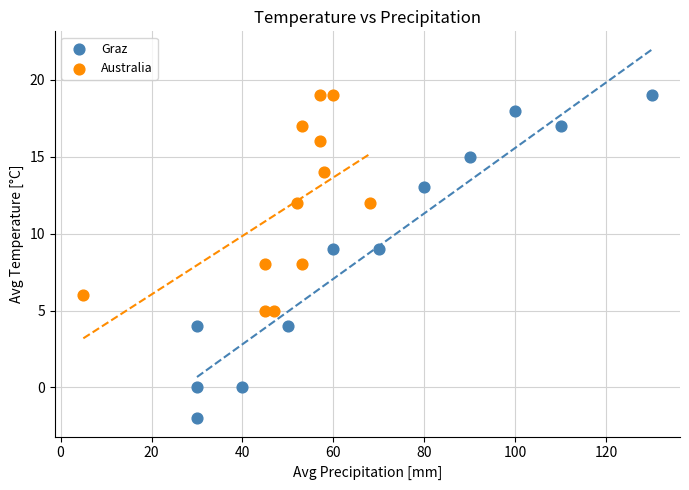

Which series contains the lowest Y value?

Graz